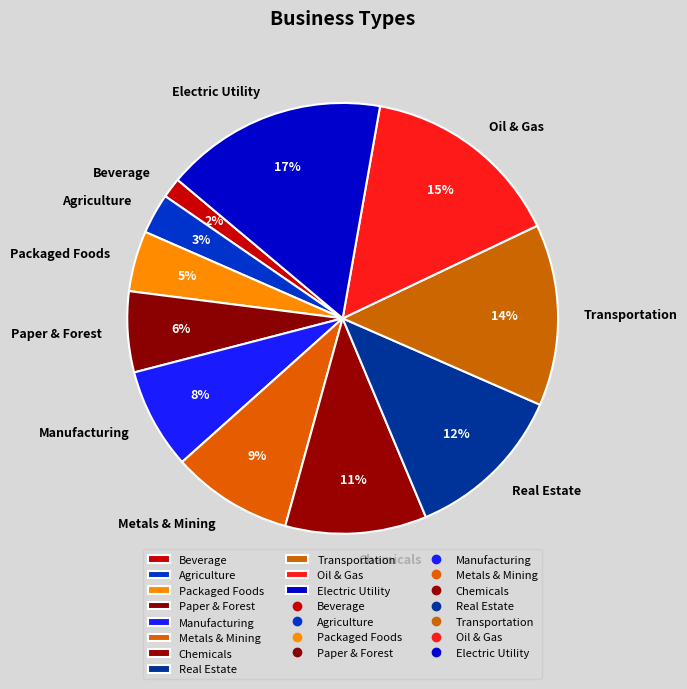

To the nearest percent, what portion does Chemicals represent?

11%